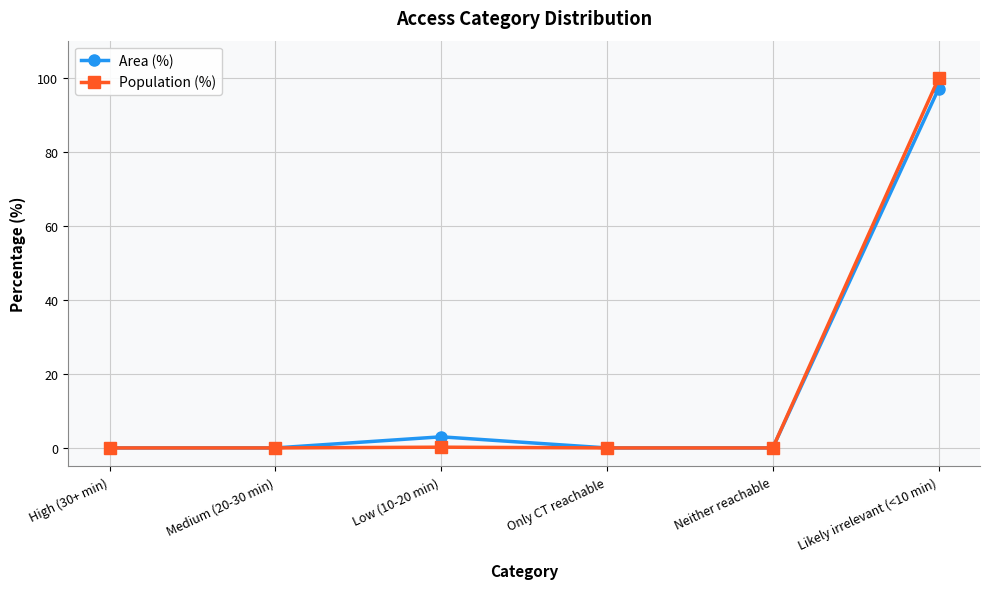

What is the difference between the Population (%) values at Only CT reachable and Likely irrelevant (<10 min)?

99.8